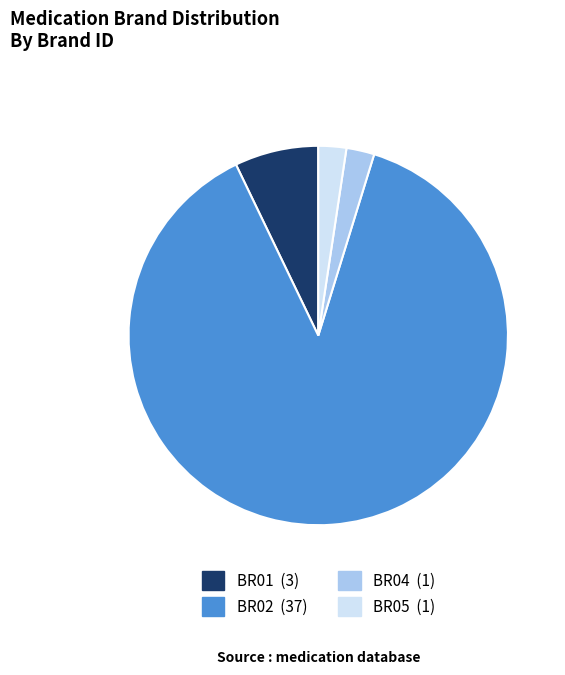

Is the sum of BR04 and BR02 greater than half?

Yes